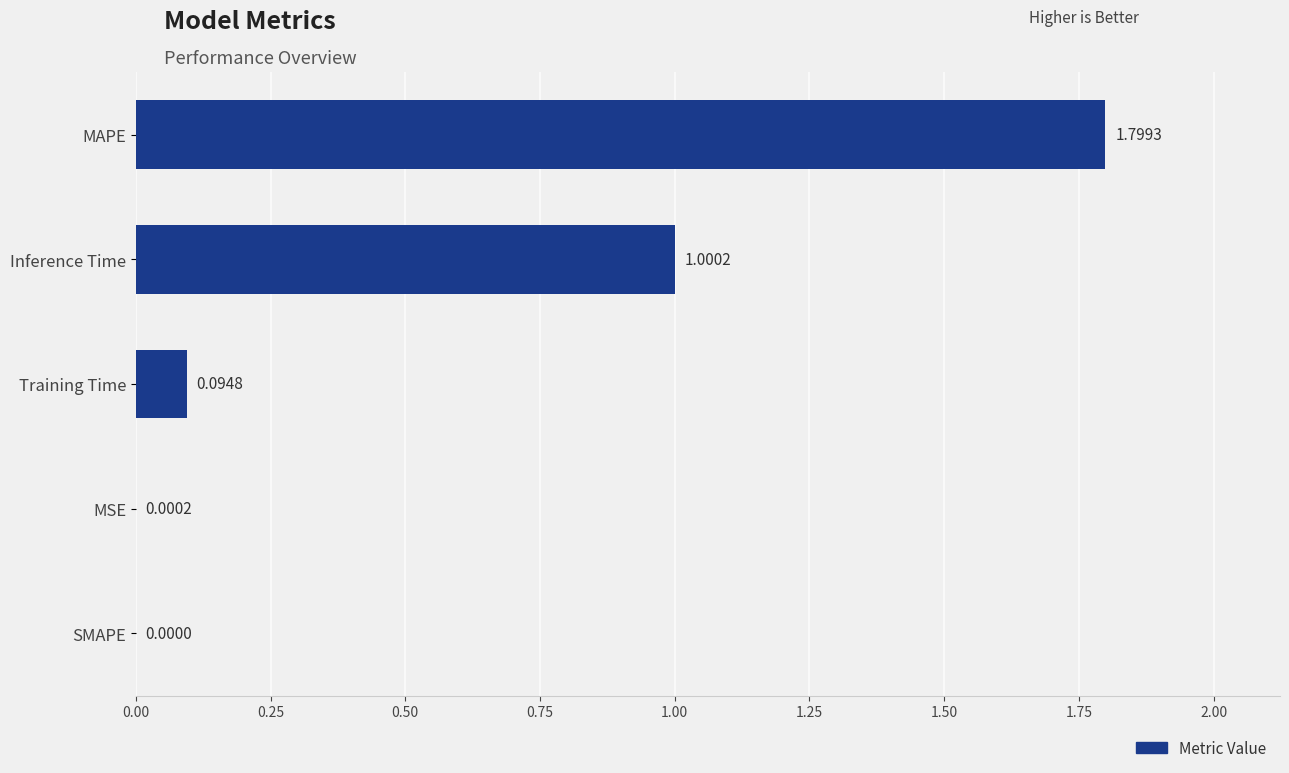

Which label corresponds to the largest value in the chart?

MAPE